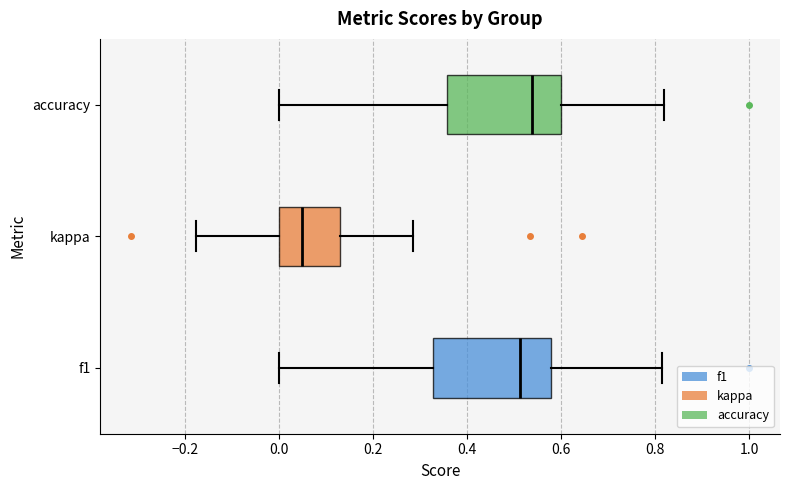

Reading bottom to top, transcribe this box plot: for each box, give where its median line is, the range the box spans, and where its two whiskers end, as read against the x-axis. The values are not printed on the chart, so give them approximately, as read against the axis.

f1: median 0.52, box 0.32 to 0.58, whiskers 0.00 to 0.82
kappa: median 0.04, box 0.00 to 0.12, whiskers -0.18 to 0.28
accuracy: median 0.54, box 0.36 to 0.60, whiskers 0.00 to 0.82